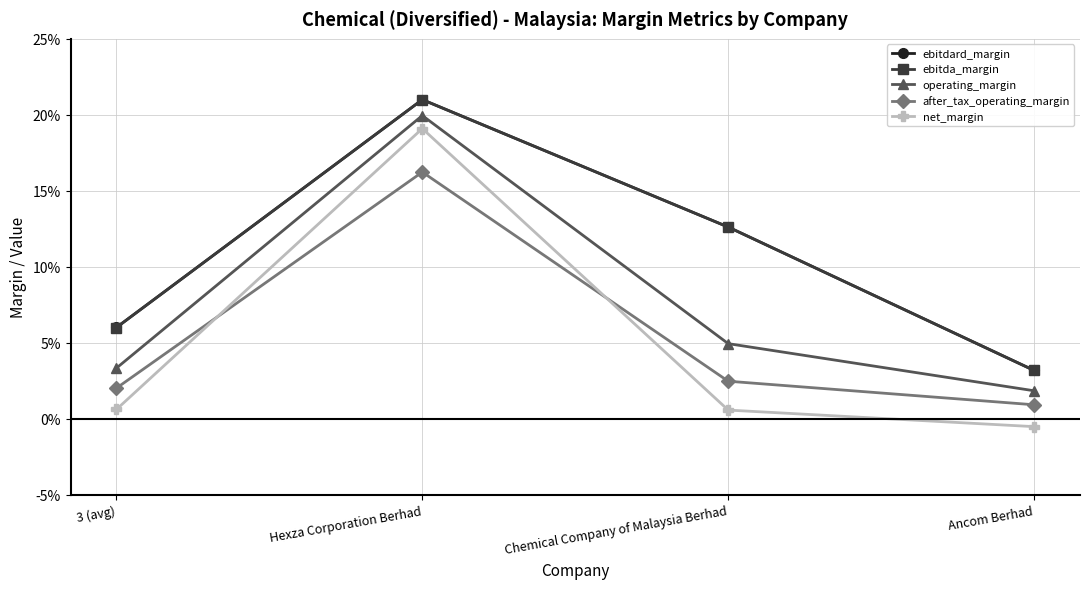

What is the label of the 1st point from the left?

3 (avg)